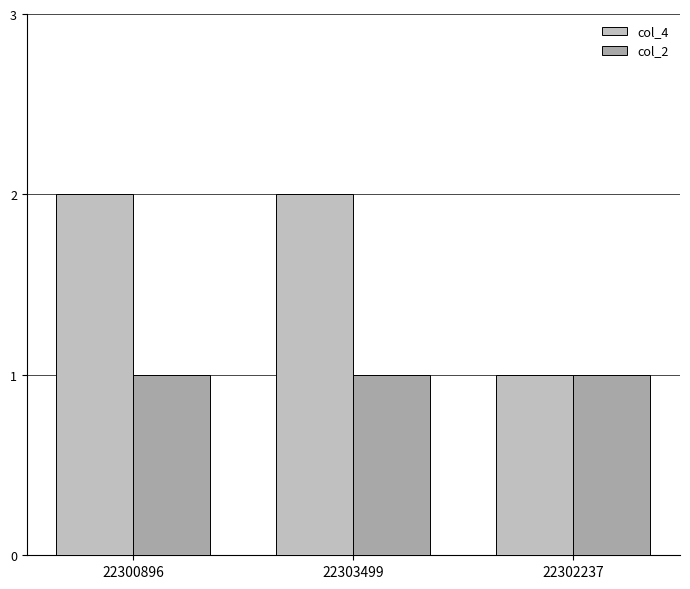

Is it true that col_2 equals 0 at 22303499?

False